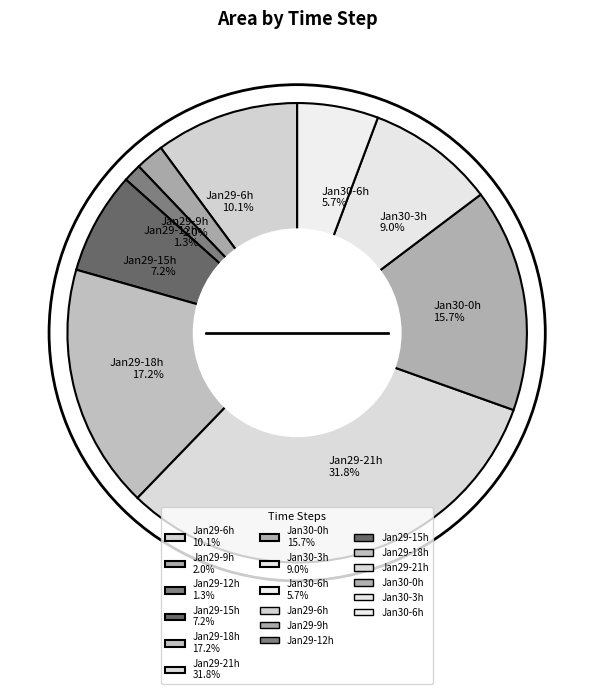

Do Jan29-15h 7.2% and Jan30-0h 15.7% together represent more than half of the pie?

No